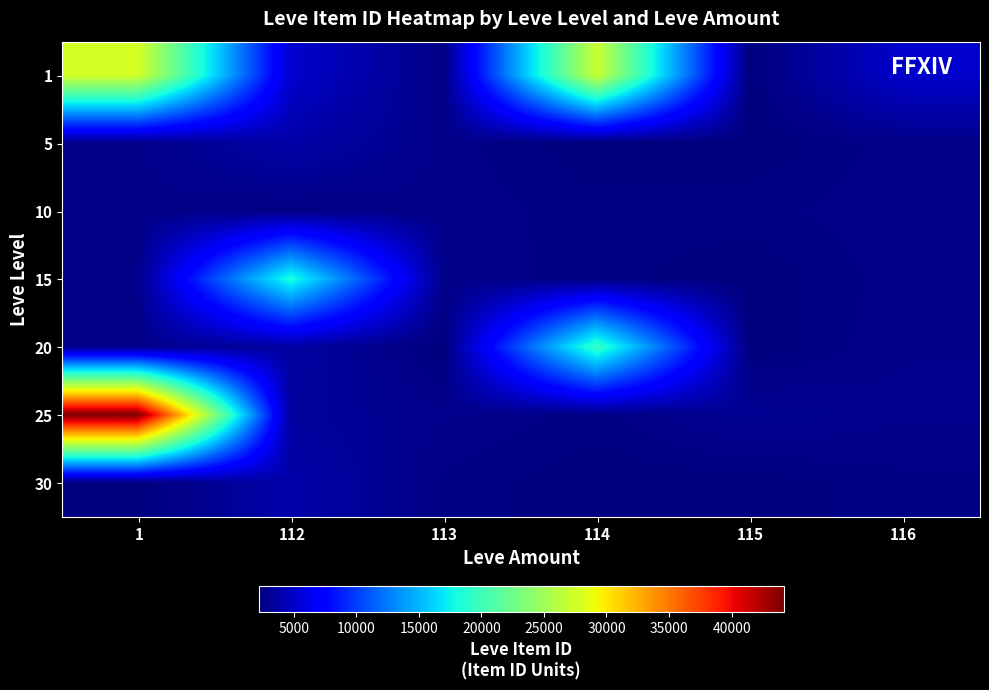

Which has a higher value, 114 or 1?

1